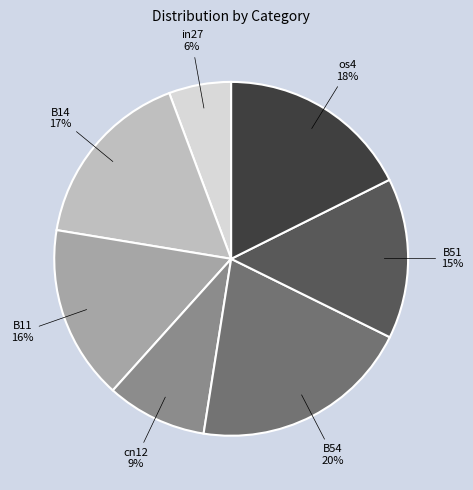

To the nearest percent, what is the difference between the largest and smallest slice percentages?

14%